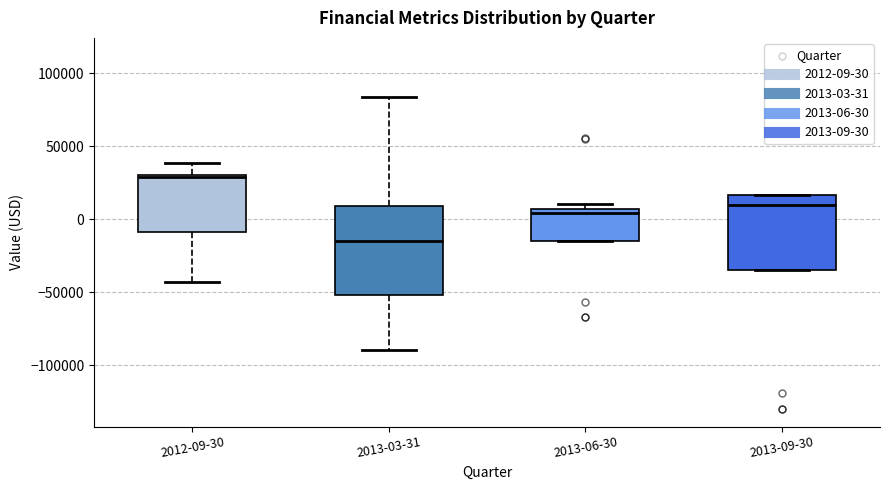

Reading left to right, read every box against the y-axis: the position of its median line, the range the box covers, and the ends of its whiskers. The values are not printed on the chart, so give them approximately, as read against the axis.

2012-09-30: median 30000, box -10000 to 30000, whiskers -45000 to 40000
2013-03-31: median -15000, box -50000 to 10000, whiskers -90000 to 85000
2013-06-30: median 5000 (just below the box's upper edge), box -15000 to 5000, whiskers -15000 to 10000
2013-09-30: median 10000, box -35000 to 15000, whiskers -35000 to 15000